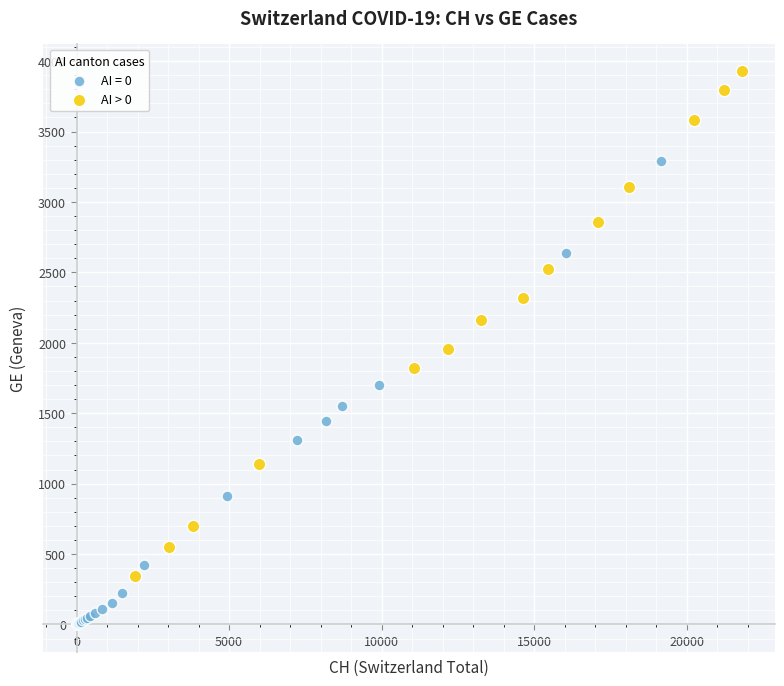

Which series reaches the maximum Y coordinate?

AI > 0